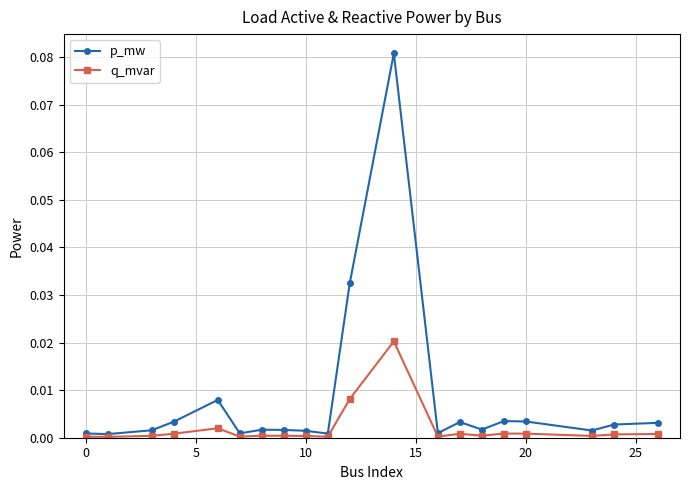

List the series in order of their overall mean, lowest first.

q_mvar, p_mw